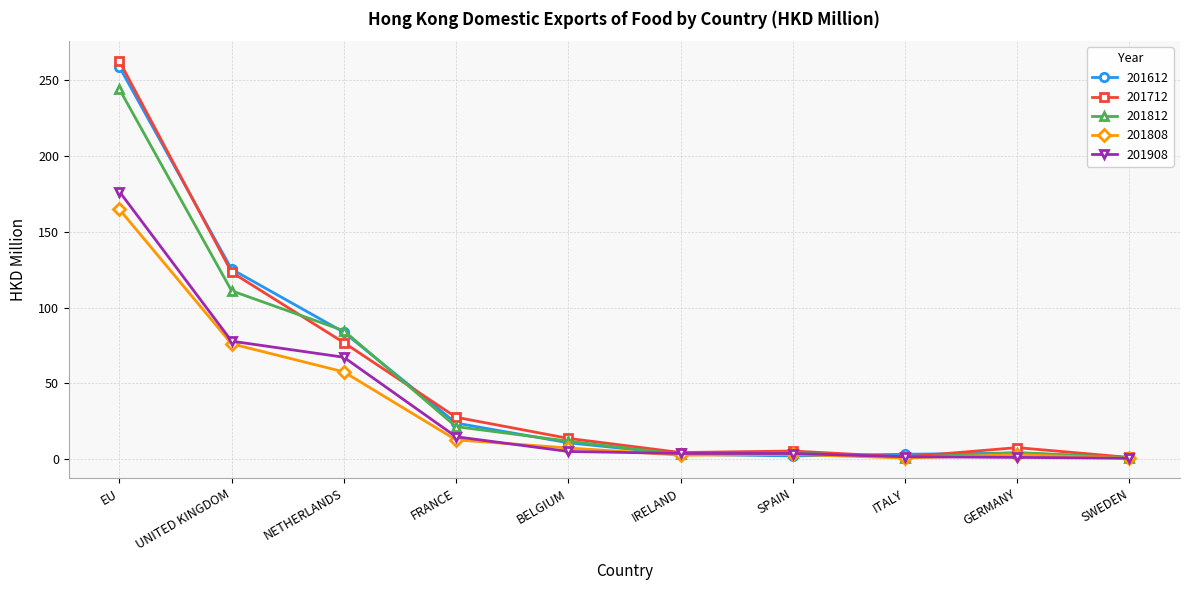

Which series has the largest range (max minus min)?

201712